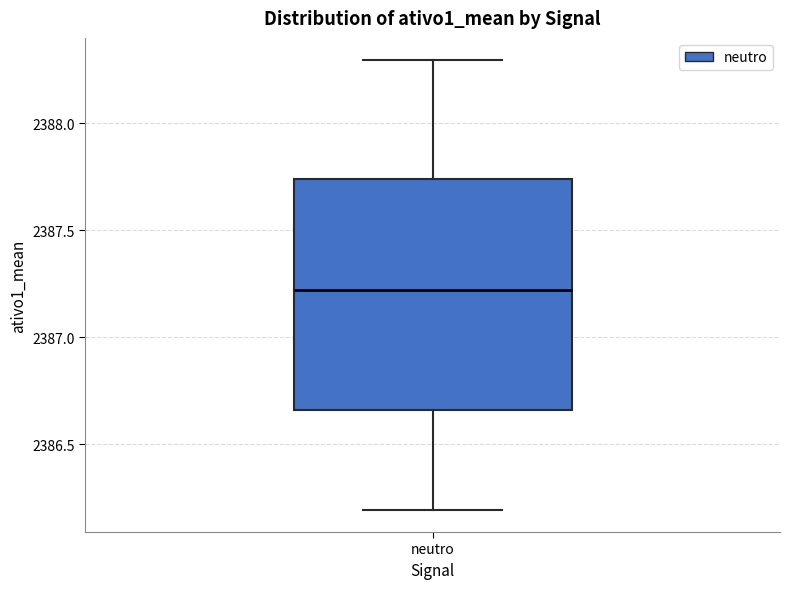

Read this box plot against the y-axis: the position of the median line, the range covered by the box, and the ends of both whiskers. The values are not printed on the chart, so give them approximately, as read against the axis.

median 2387.20, box 2386.65 to 2387.75, whiskers 2386.20 to 2388.30